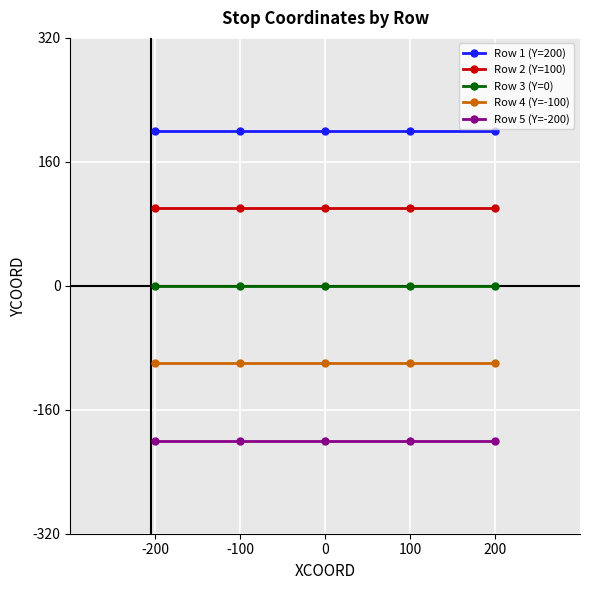

Is this an area chart (filled region under the line)?

No